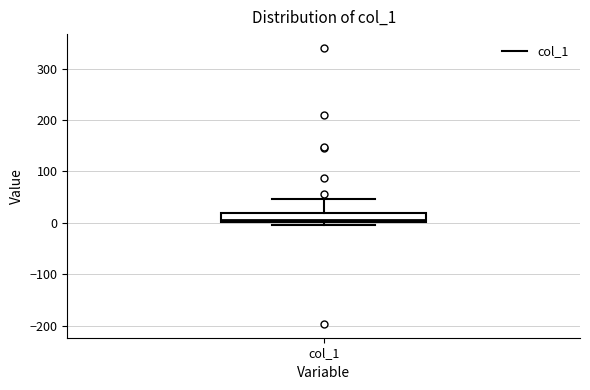

Read this box plot against the y-axis: the position of the median line, the range covered by the box, and the ends of both whiskers. The values are not printed on the chart, so give them approximately, as read against the axis.

median 10, box 0 to 20, whiskers 0 (just below the box's lower edge) to 50